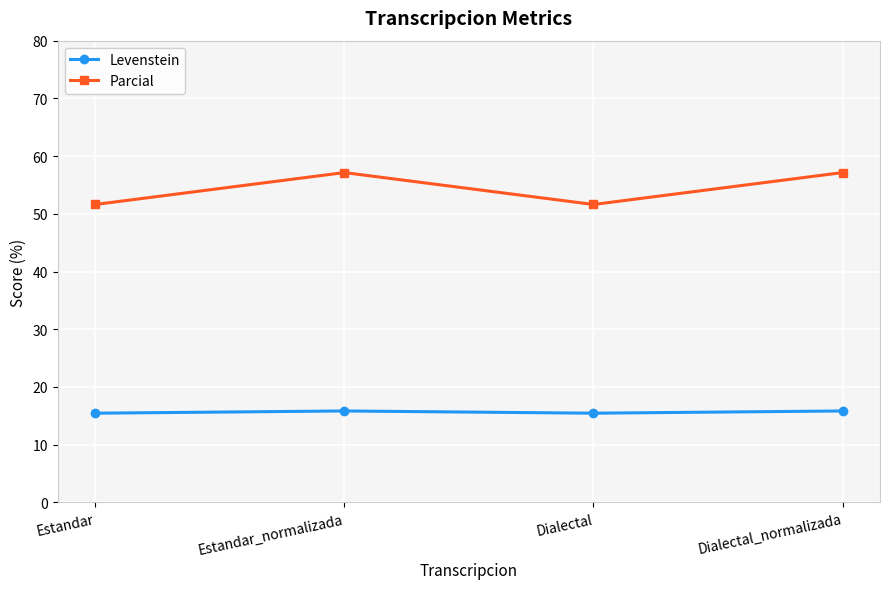

What is the total value across all series at Dialectal?

67.1